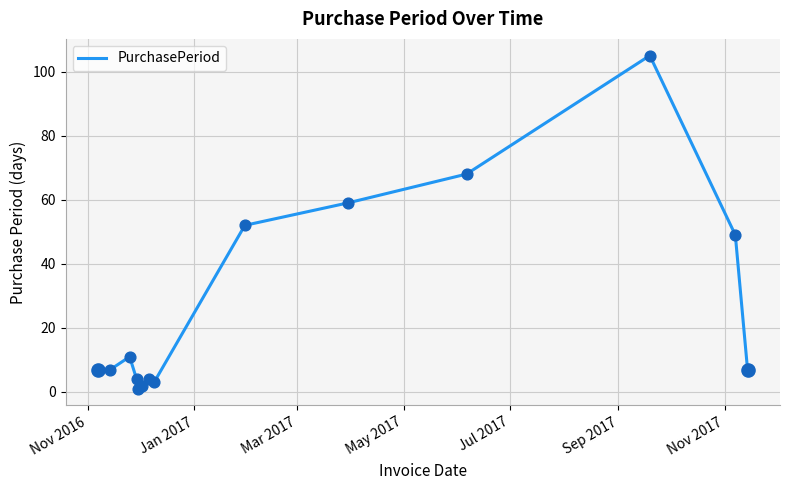

What is the greatest value displayed?

105